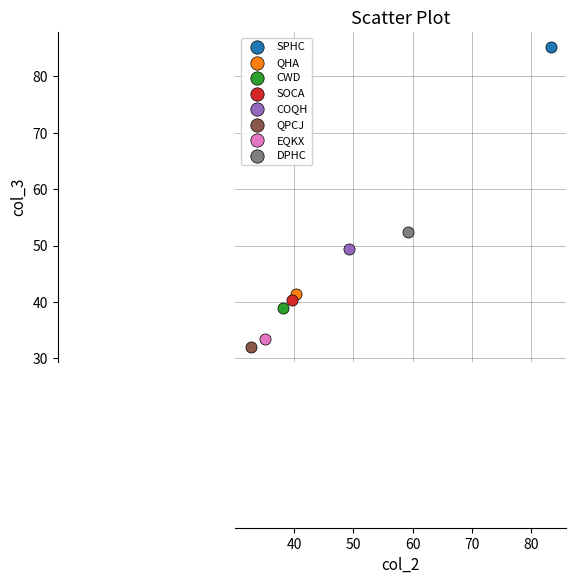

What are all the series names shown in the legend?

SPHC, QHA, CWD, SOCA, COQH, QPCJ, EQKX, DPHC